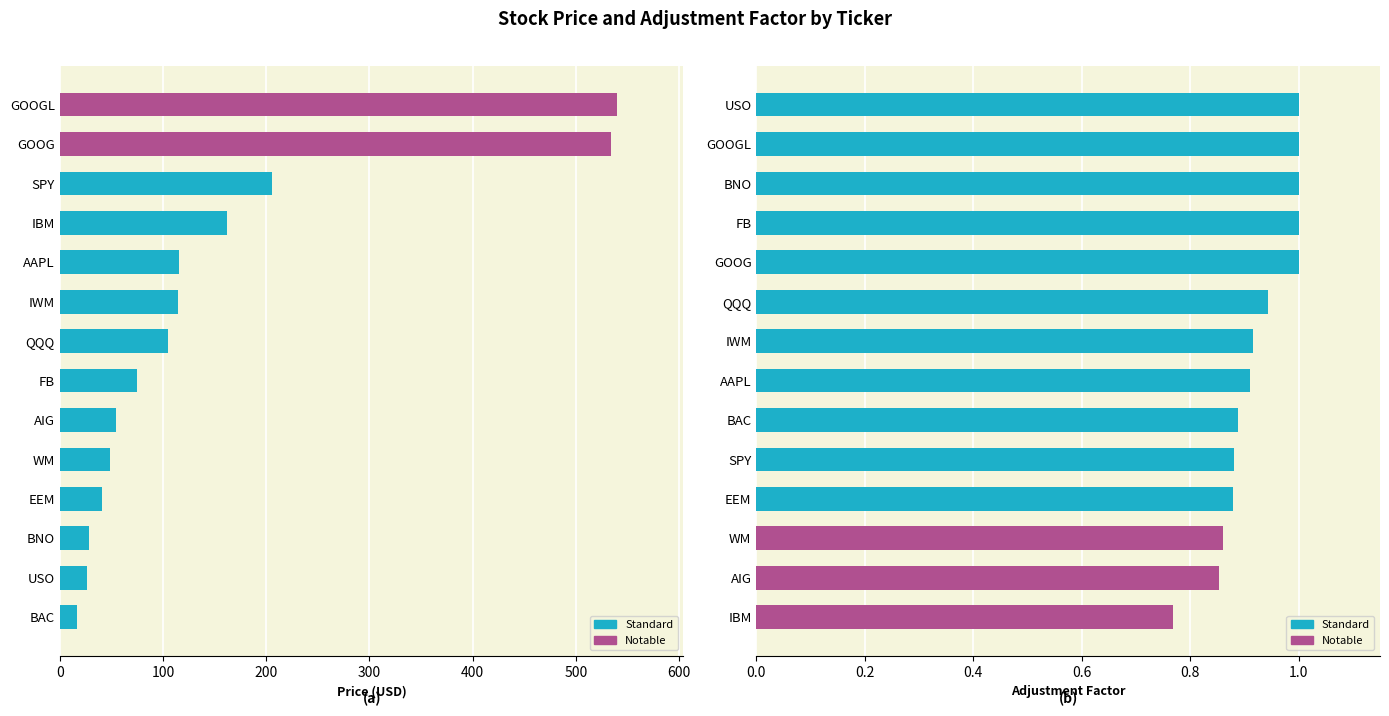

What is the difference between the maximum and minimum values in the Price series?

522.9